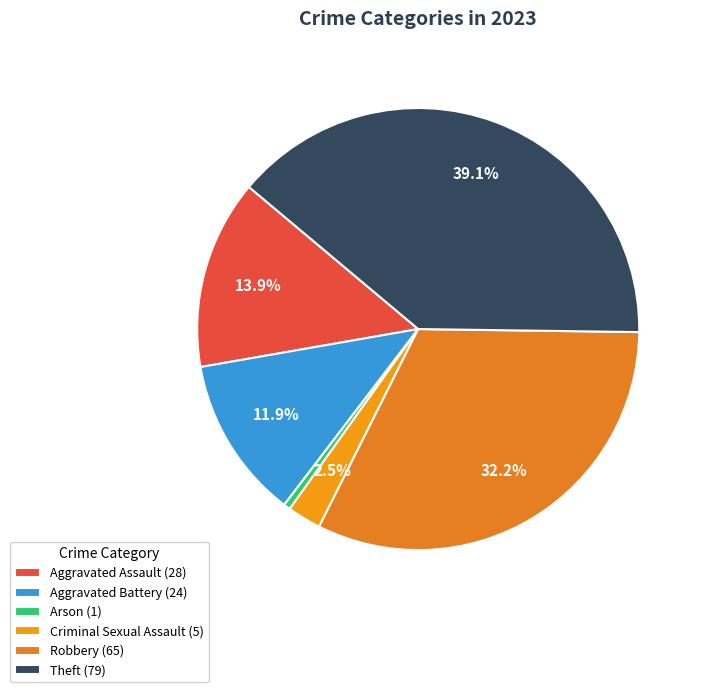

To the nearest percent, what is the difference between the largest and smallest slice percentages?

39%